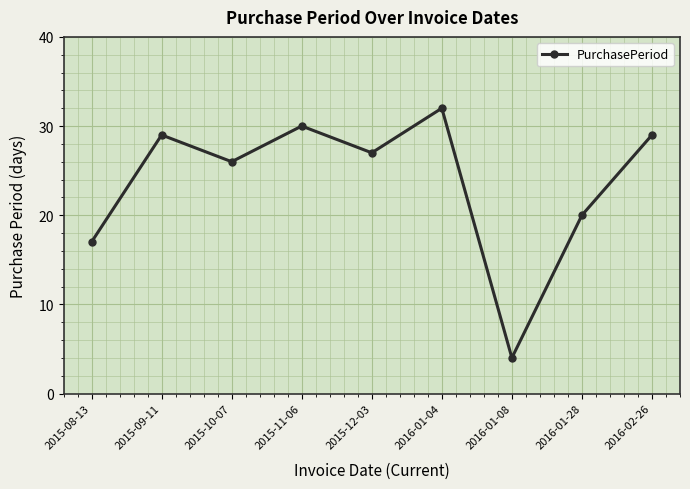

What is the sum of all values?

214